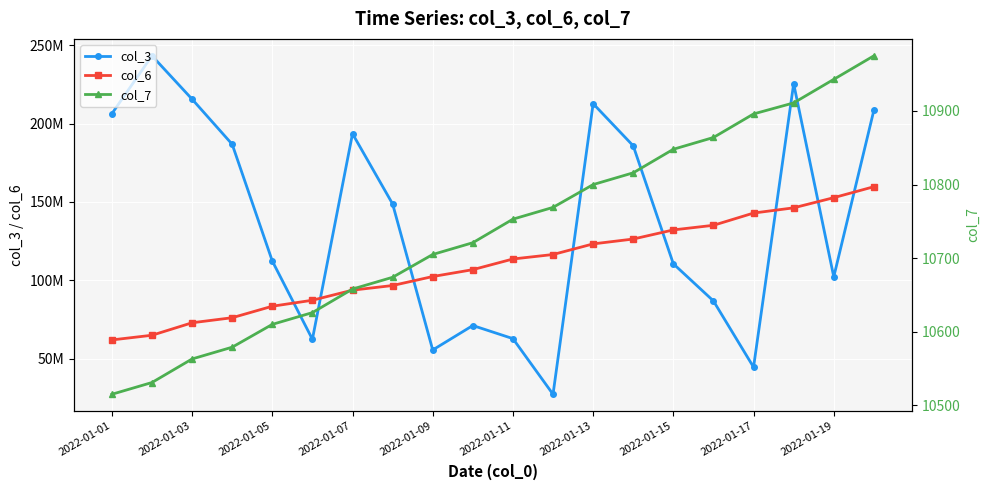

At how many categories does at least one series exceed 109999039?

17